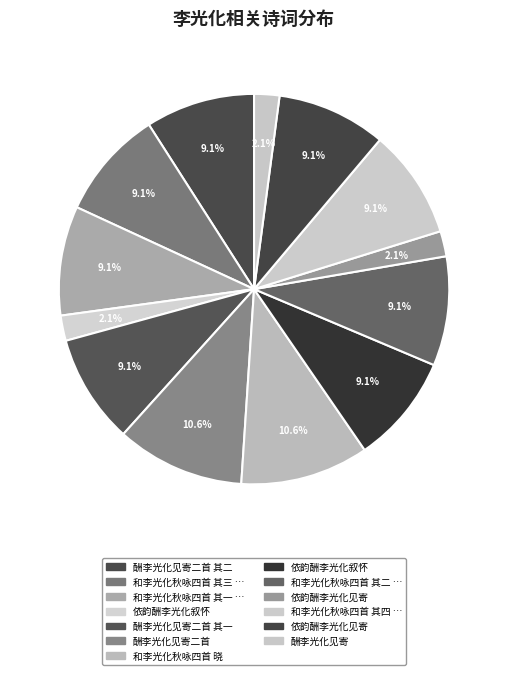

Count the number of slices in the pie.

13